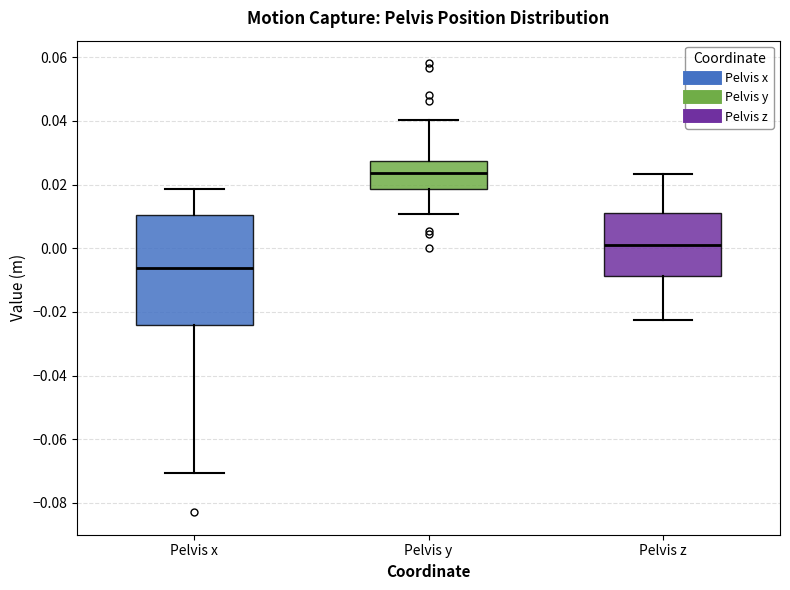

Where does the upper whisker of the box for Pelvis z end on the y-axis? The values are not printed on the chart, so give them approximately, as read against the axis.

0.024